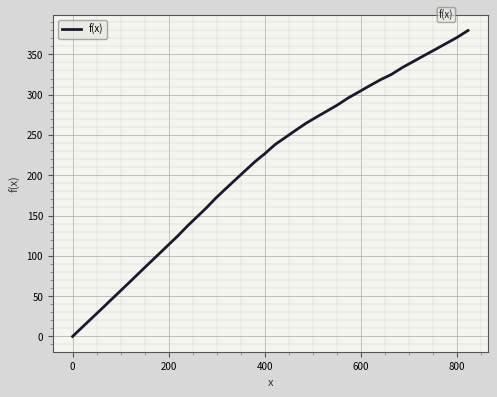

What is the difference between the second highest and minimum values?

371.0